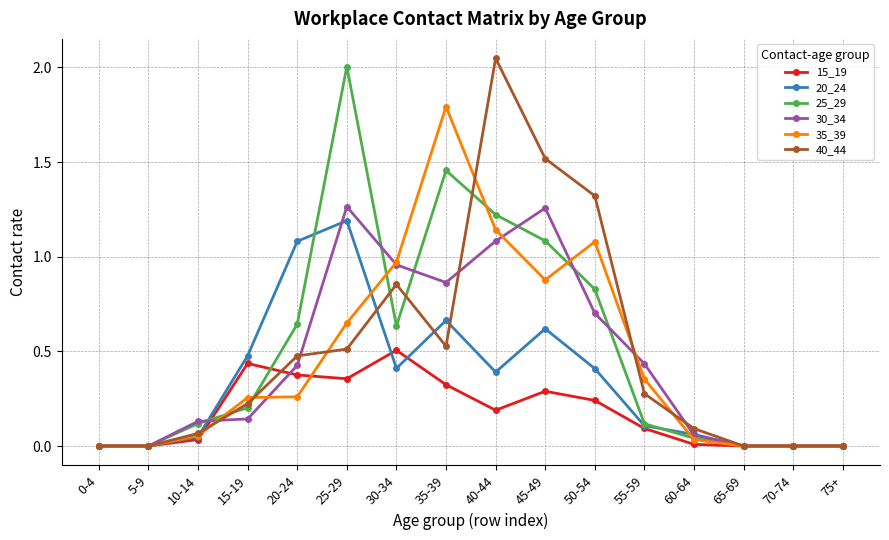

What are all the series names shown in the legend?

15_19, 20_24, 25_29, 30_34, 35_39, 40_44